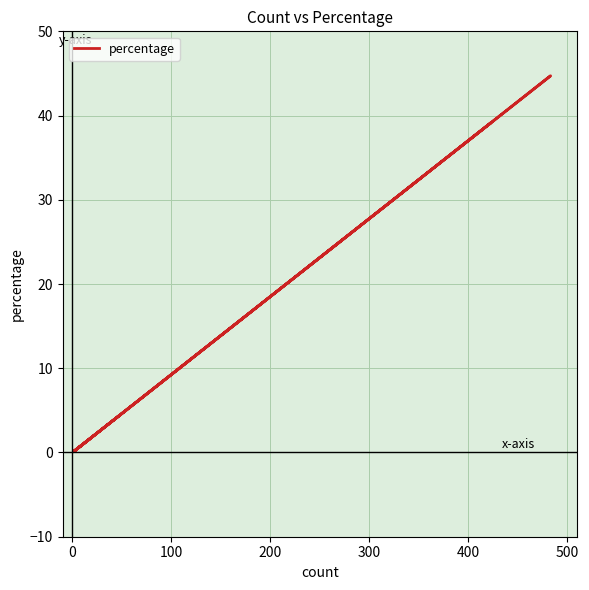

How many lines are shown in the chart?

1